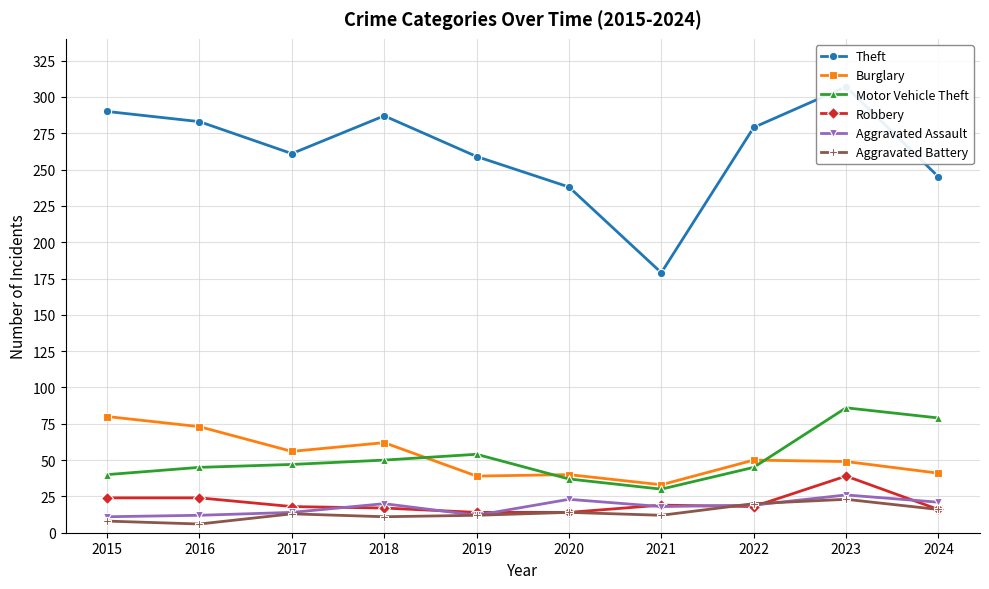

Reading right to left, what are all the values shown in this chart?

Theft: 2024=245	2023=307	2022=279	2021=179	2020=238	2019=259	2018=287	2017=261	2016=283	2015=290
Burglary: 2024=41	2023=49	2022=50	2021=33	2020=40	2019=39	2018=62	2017=56	2016=73	2015=80
Motor Vehicle Theft: 2024=79	2023=86	2022=45	2021=30	2020=37	2019=54	2018=50	2017=47	2016=45	2015=40
Robbery: 2024=16	2023=39	2022=18	2021=19	2020=14	2019=14	2018=17	2017=18	2016=24	2015=24
Aggravated Assault: 2024=21	2023=26	2022=19	2021=18	2020=23	2019=12	2018=20	2017=14	2016=12	2015=11
Aggravated Battery: 2024=16	2023=23	2022=20	2021=12	2020=14	2019=12	2018=11	2017=13	2016=6	2015=8